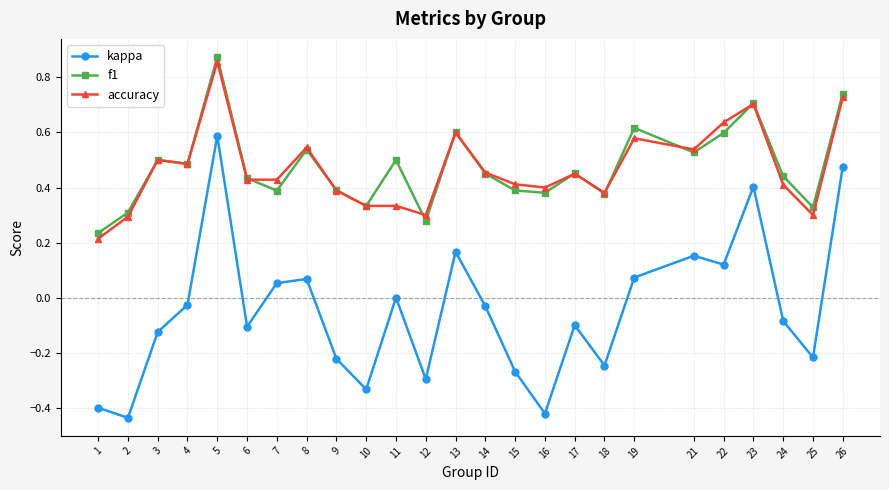

Which series has the largest range (max minus min)?

kappa